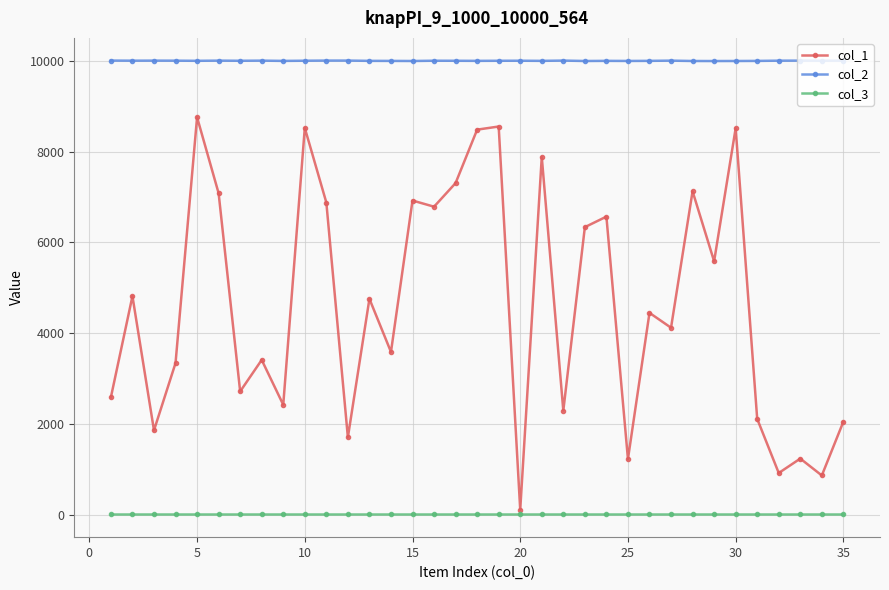

True or false: col_1 has more than 2 points higher than both neighbors.

True